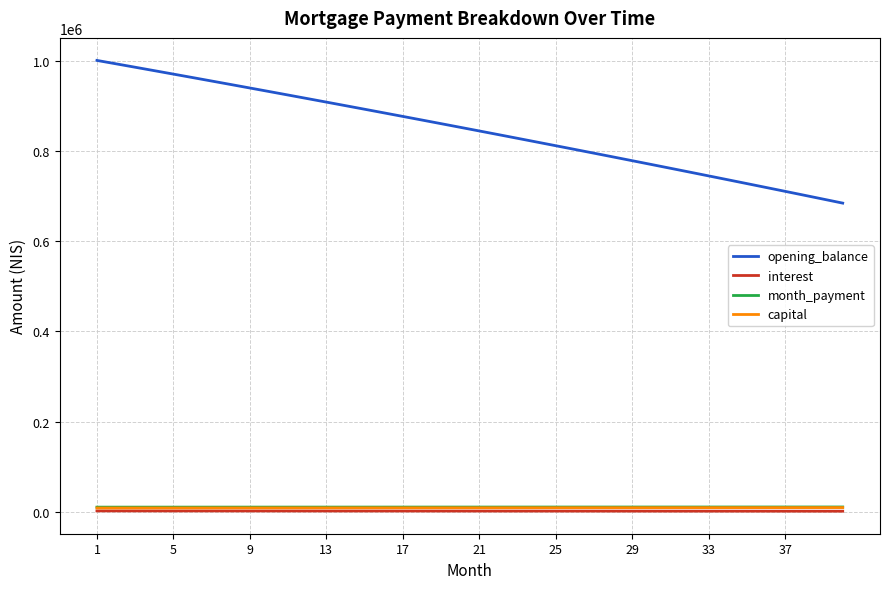

True or false: interest and opening_balance intersect in this chart.

False